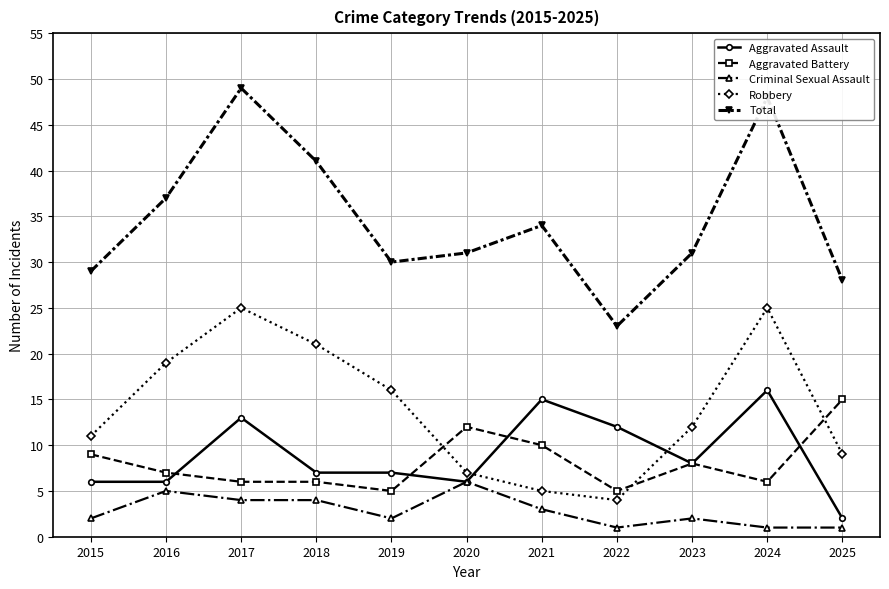

What is the difference between the maximum and minimum values in the Criminal Sexual Assault series?

5